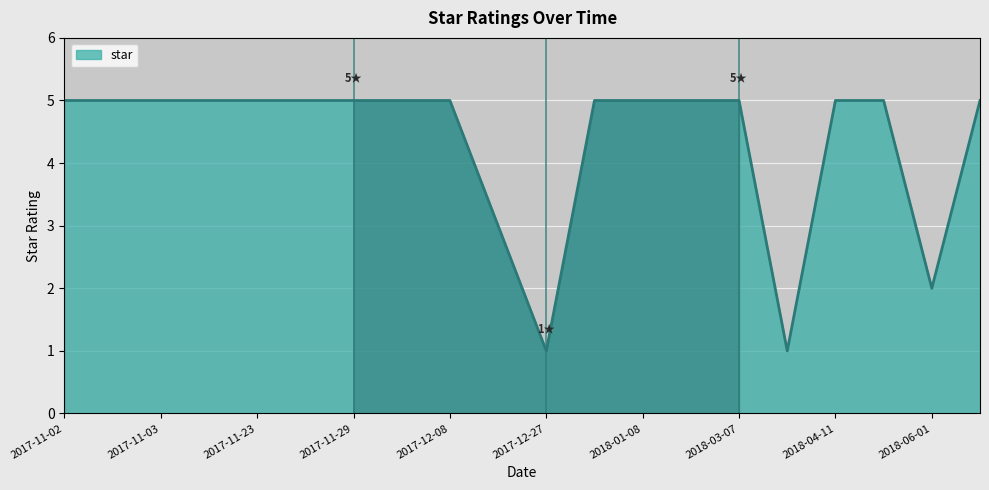

What is the greatest value displayed?

5